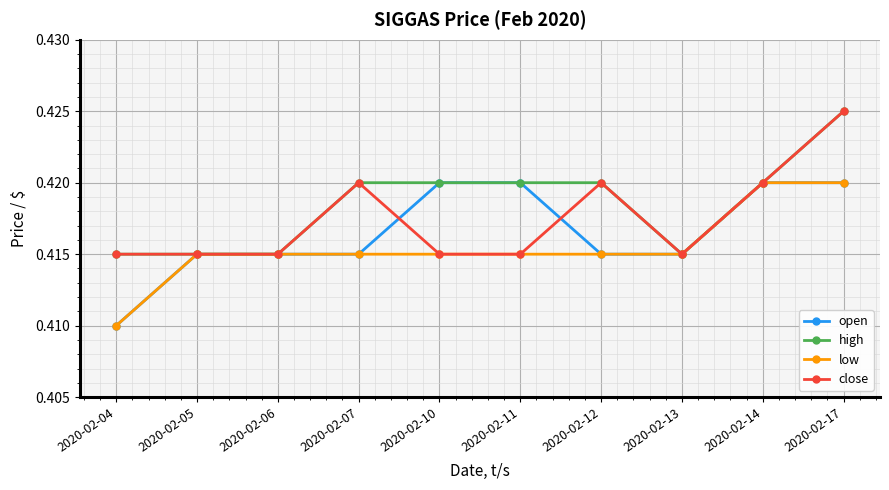

At how many categories does at least one series exceed 0?

10